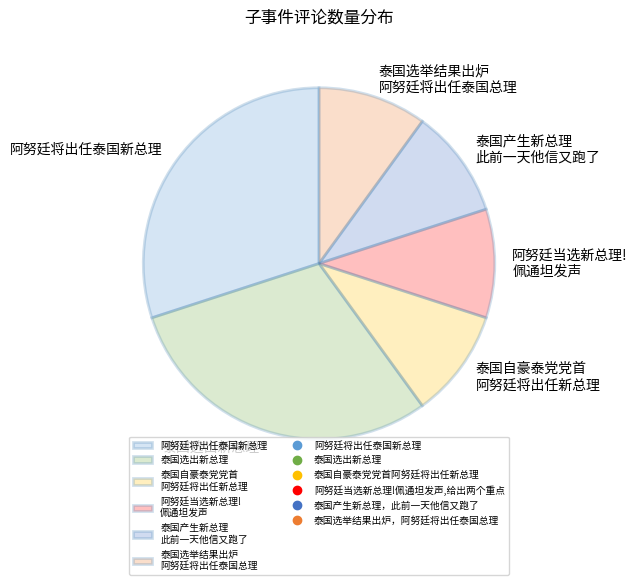

What is the ratio of the value at 阿努廷当选新总理! 佩通坦发声 to the value at 泰国自豪泰党党首 阿努廷将出任新总理?

1.0